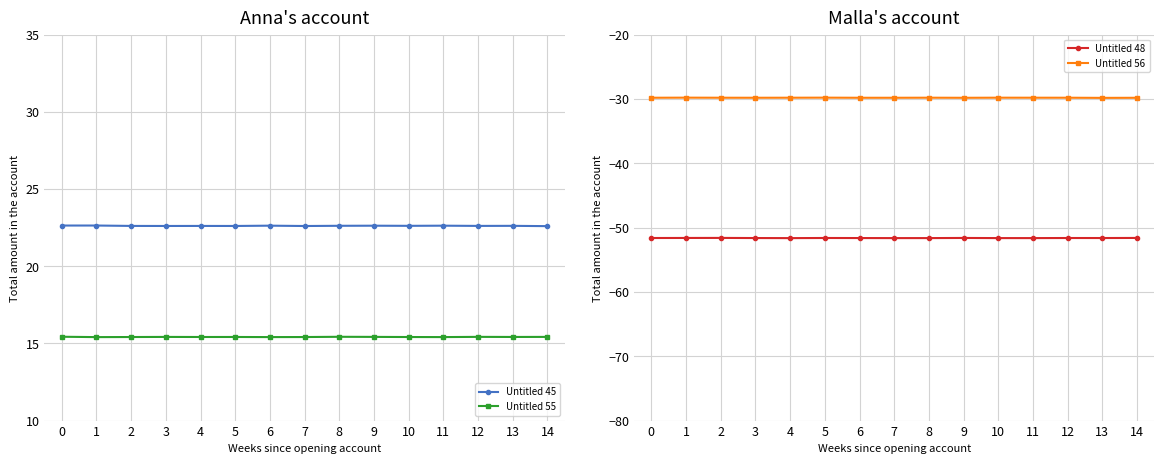

What is the sum of the Untitled 55 values at 0 and 4?

30.8